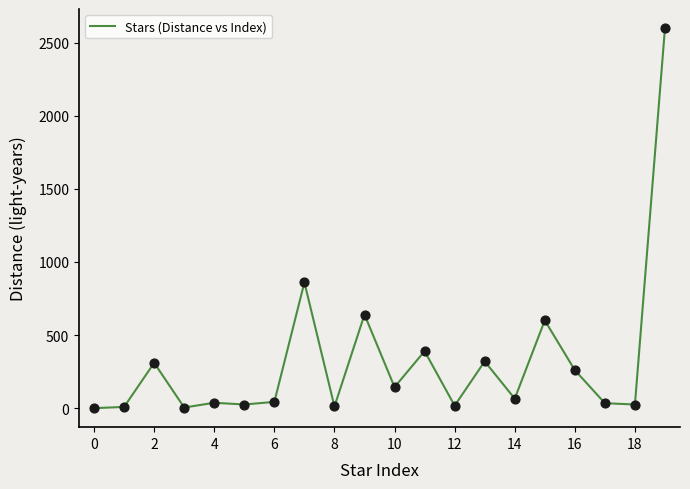

What is the difference between the maximum and minimum values?

2600.0